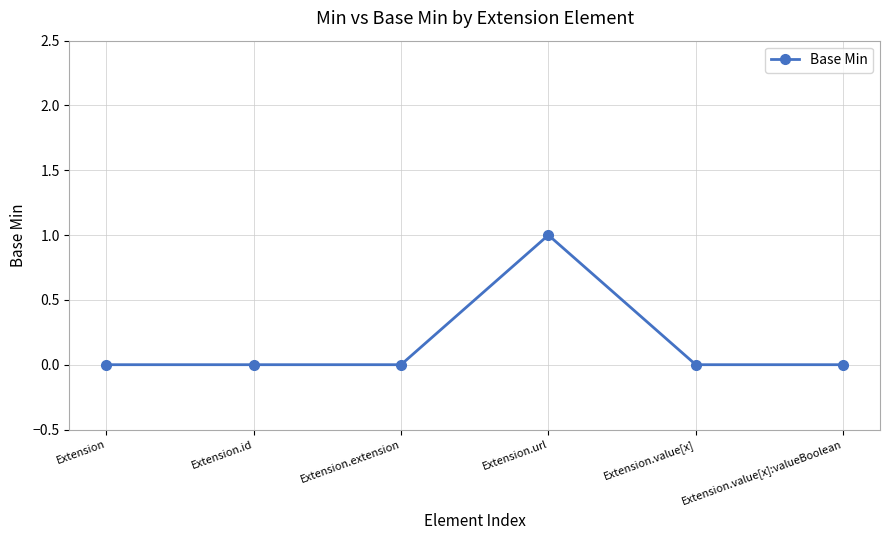

Is it true that the value at Extension.url is 1?

True